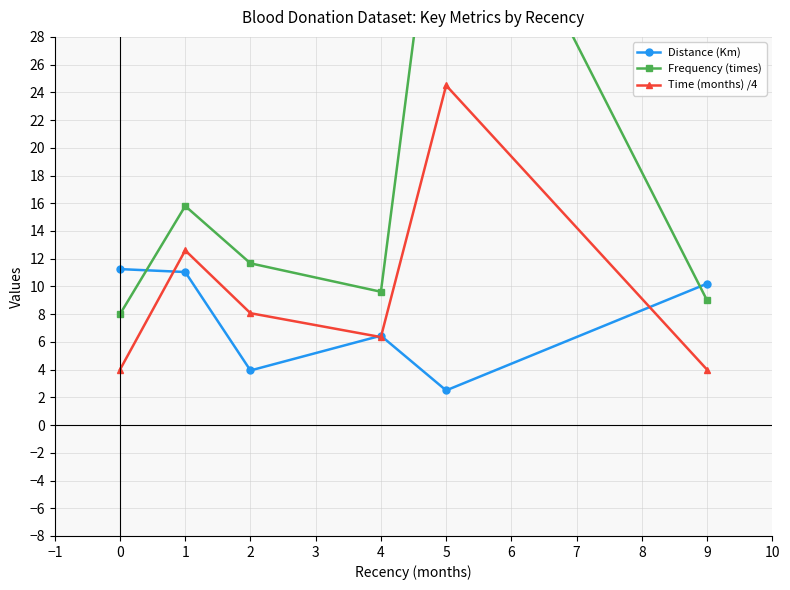

What is the value of the Time (months) /4 point at the 4th from the left?

6.3